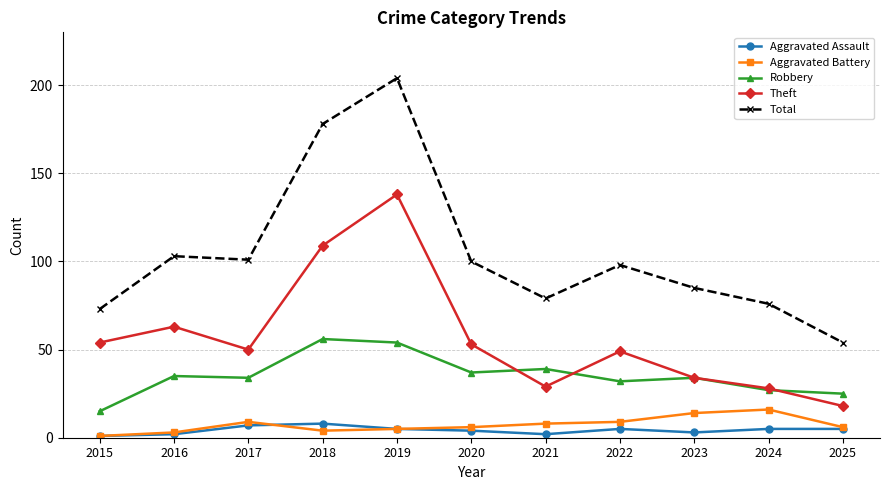

In Total, how many points are lower than both neighbors (excluding endpoints)?

2